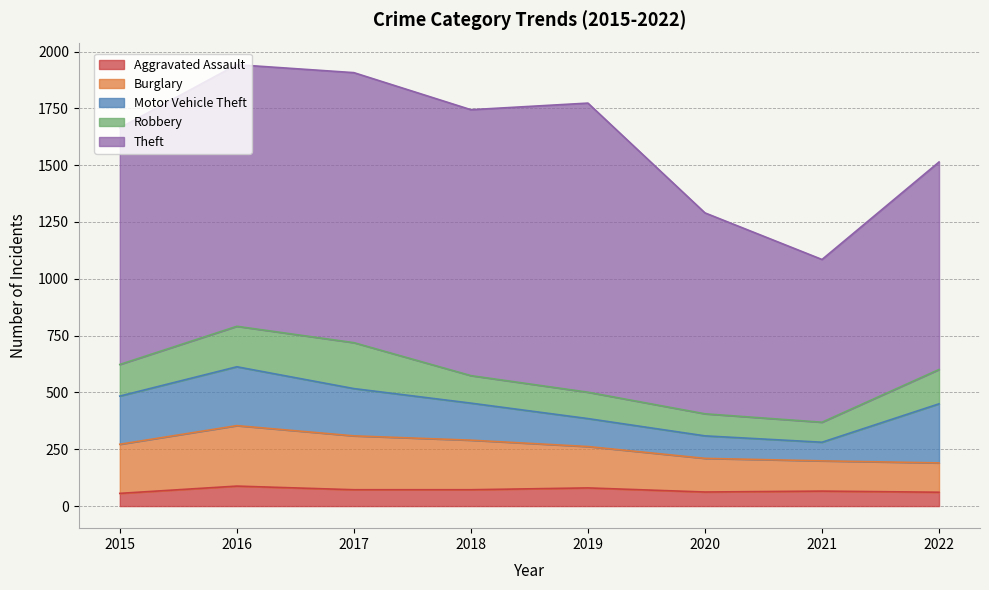

Is the value of Theft at 2021 greater than the value of Burglary at 2017?

Yes